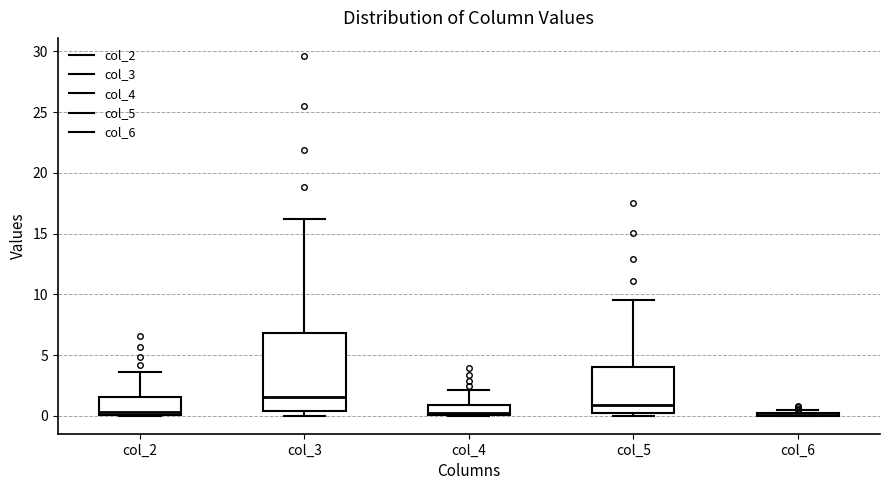

Which box is the tallest, from its lower edge to its upper edge?

col_3